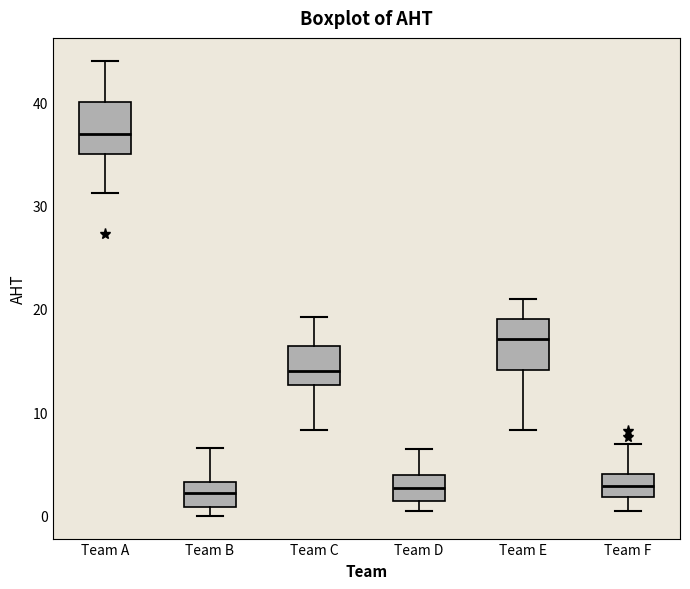

Reading left to right, read every box against the y-axis: the position of its median line, the range the box covers, and the ends of its whiskers. The values are not printed on the chart, so give them approximately, as read against the axis.

Team A: median 37, box 35 to 40, whiskers 31 to 44
Team B: median 2, box 1 to 3, whiskers 0 to 7
Team C: median 14, box 13 to 16, whiskers 8 to 19
Team D: median 3, box 1 to 4, whiskers 0 to 7
Team E: median 17, box 14 to 19, whiskers 8 to 21
Team F: median 3, box 2 to 4, whiskers 0 to 7